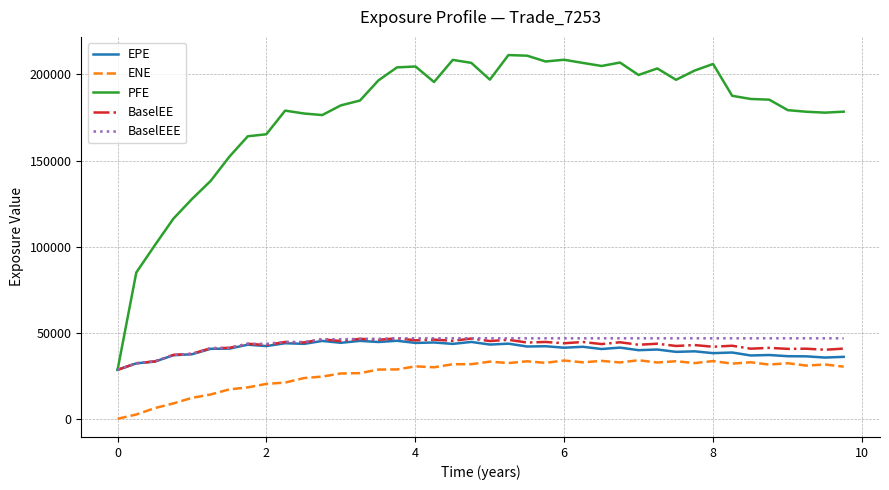

What is the highest value of the BaselEEE series?

46743.9